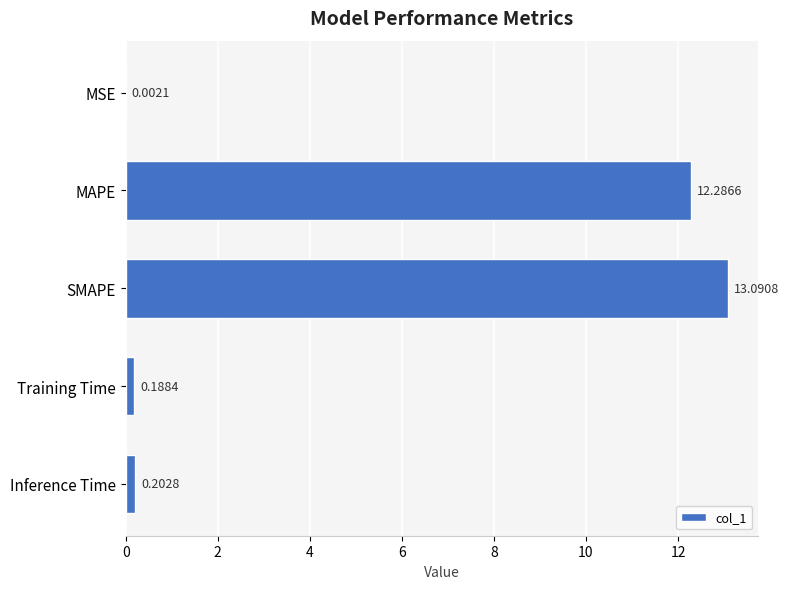

At which label is the value closest to 6?

Inference Time